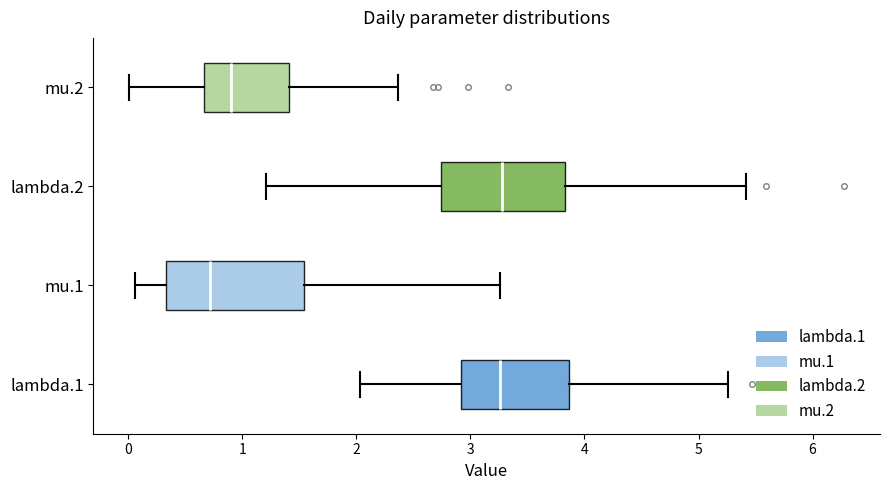

Reading bottom to top, read every box against the x-axis: the position of its median line, the range the box covers, and the ends of its whiskers. The values are not printed on the chart, so give them approximately, as read against the axis.

lambda.1: median 3.3, box 2.9 to 3.9, whiskers 2.0 to 5.3
mu.1: median 0.7, box 0.3 to 1.5, whiskers 0.1 to 3.3
lambda.2: median 3.3, box 2.7 to 3.8, whiskers 1.2 to 5.4
mu.2: median 0.9, box 0.7 to 1.4, whiskers 0.0 to 2.4